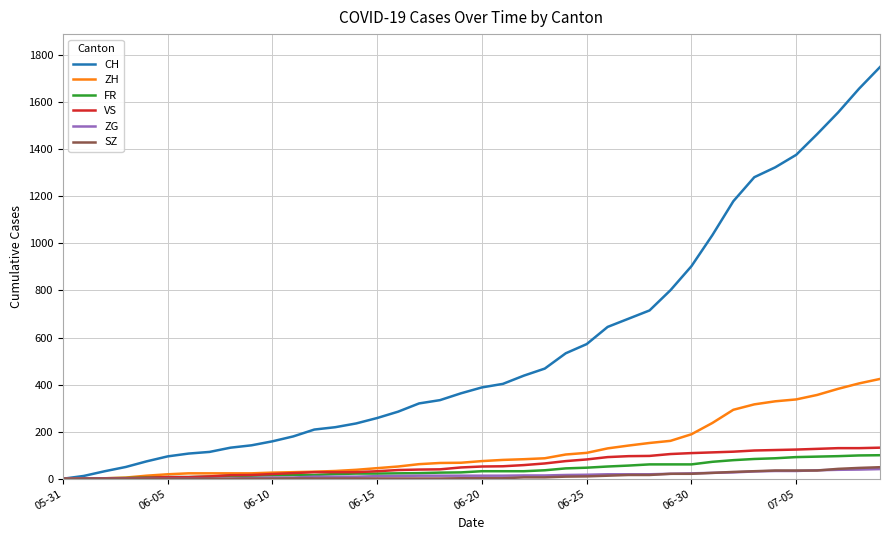

Which series has the largest range (max minus min)?

CH